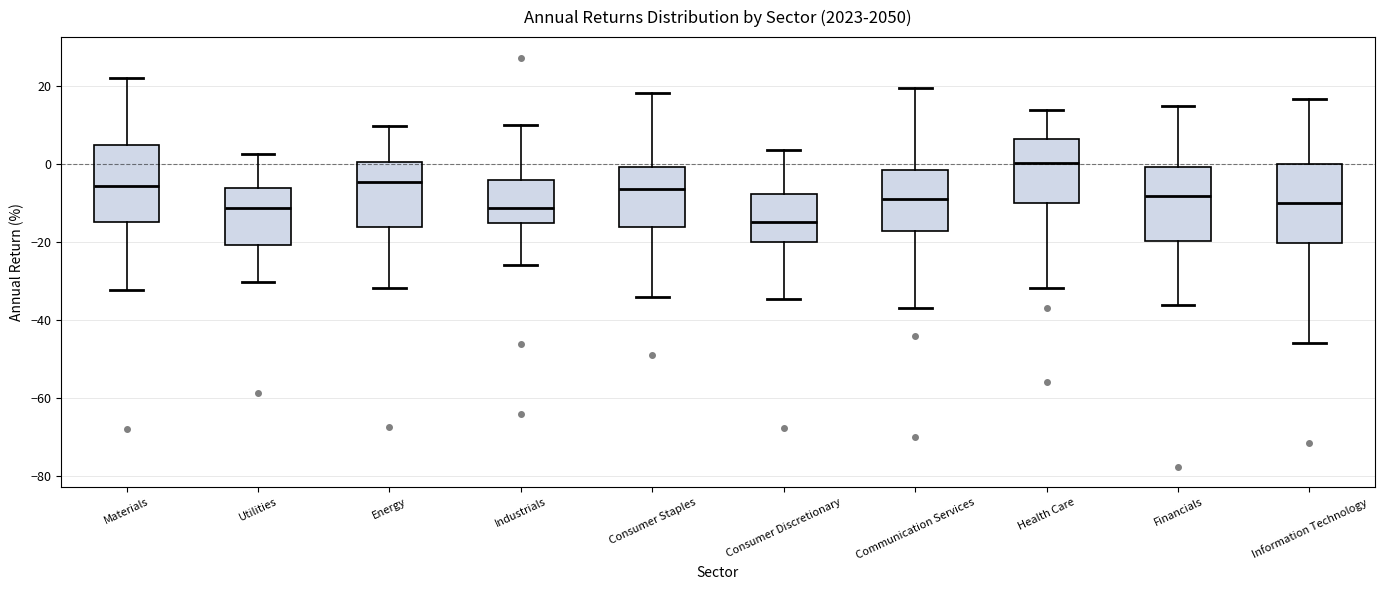

Reading left to right, transcribe this box plot: for each box, give where its median line is, the range the box spans, and where its two whiskers end, as read against the y-axis. The values are not printed on the chart, so give them approximately, as read against the axis.

Materials: median -6, box -14 to 4, whiskers -32 to 22
Utilities: median -12, box -20 to -6, whiskers -30 to 2
Energy: median -4, box -16 to 0, whiskers -32 to 10
Industrials: median -12, box -16 to -4, whiskers -26 to 10
Consumer Staples: median -6, box -16 to 0, whiskers -34 to 18
Consumer Discretionary: median -14, box -20 to -8, whiskers -34 to 4
Communication Services: median -8, box -18 to -2, whiskers -38 to 20
Health Care: median 0, box -10 to 6, whiskers -32 to 14
Financials: median -8, box -20 to 0, whiskers -36 to 16
Information Technology: median -10, box -20 to 0, whiskers -46 to 16